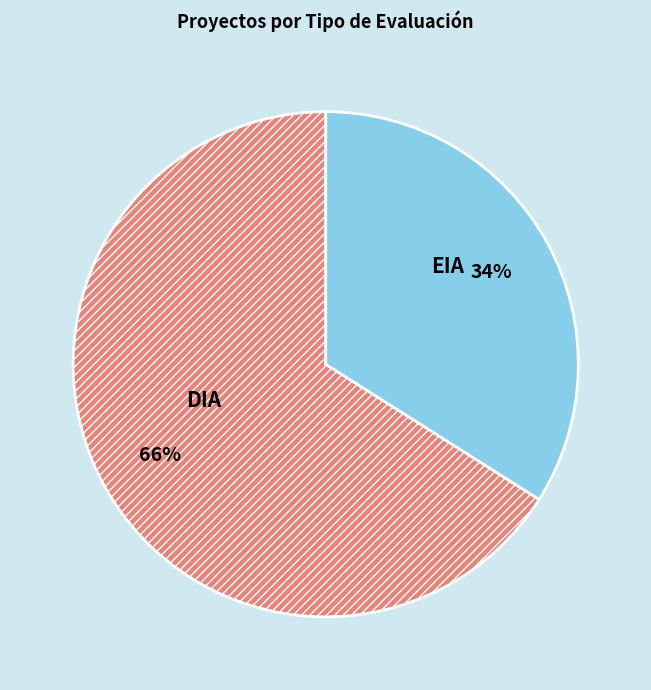

To the nearest percent, what is the average slice percentage?

50%